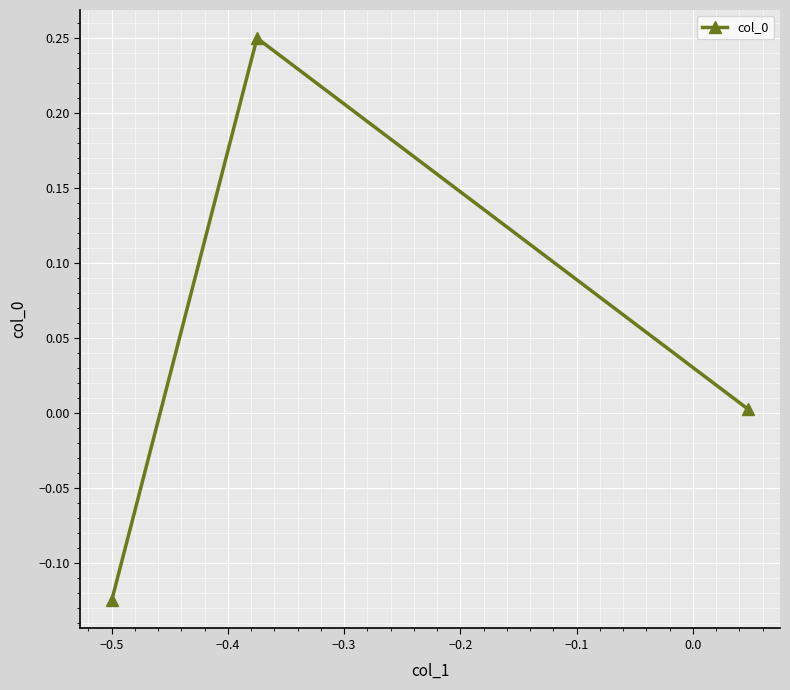

How many lines are shown in the chart?

1